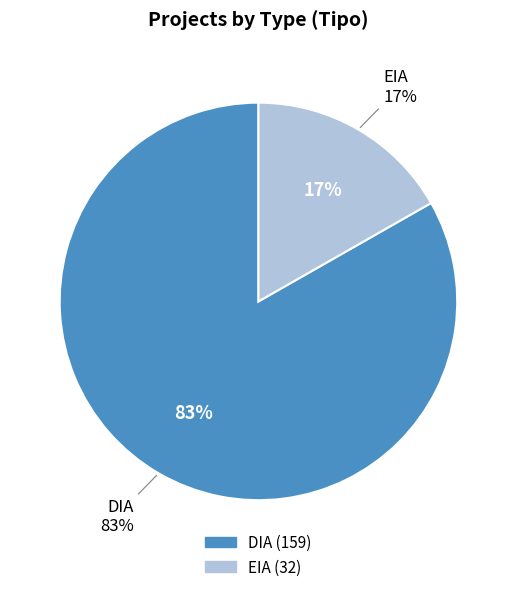

How many segments does this pie chart have?

2